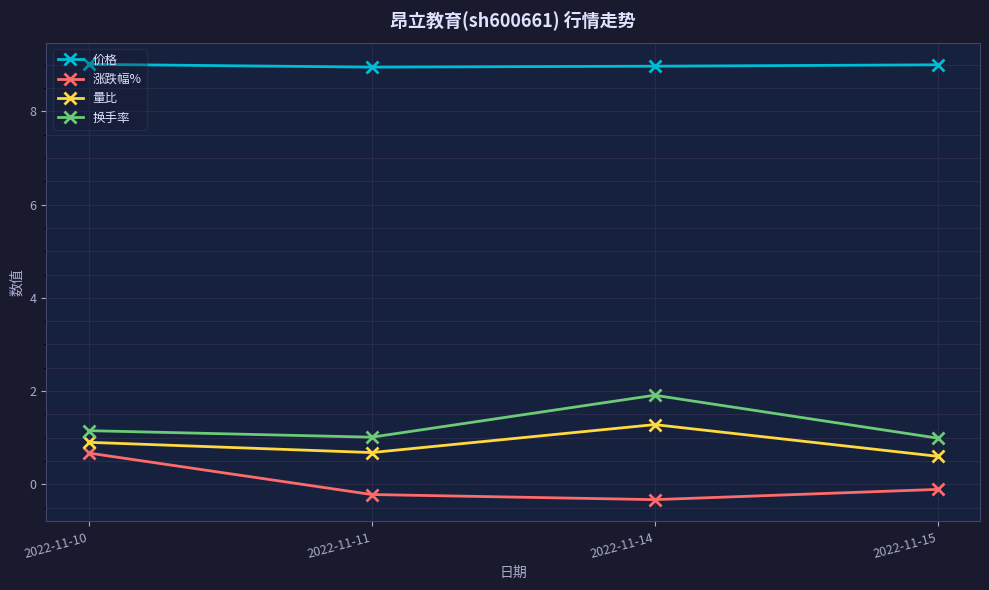

True or false: 价格 has more than 1 interior local peaks.

False